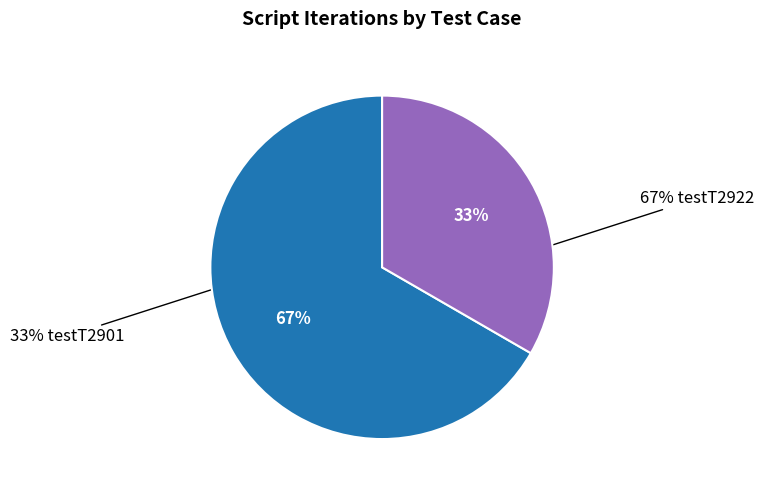

Approximately how many times larger is the value at testT2901 compared to testT2922?

0.5